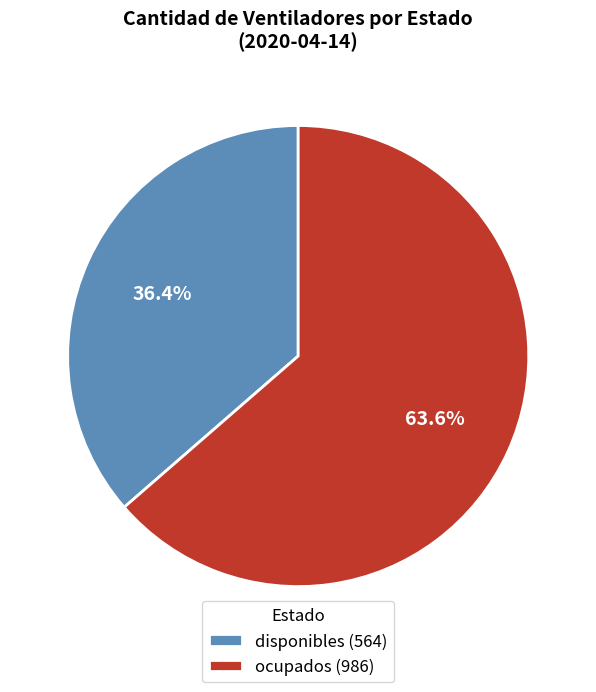

Is it true that ocupados is 72% of the pie?

False